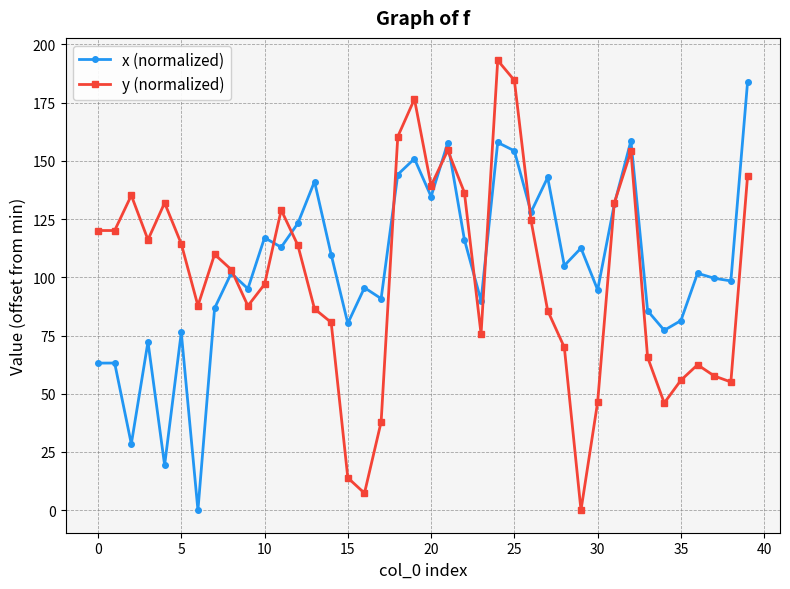

What is the greatest value displayed?

193.1